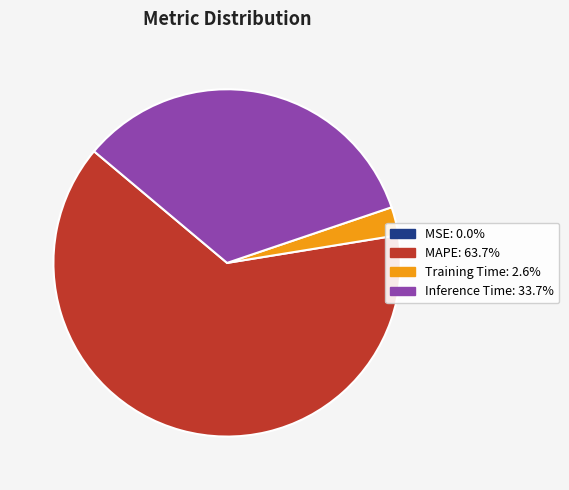

Is there any slice that represents more than half of the pie?

Yes